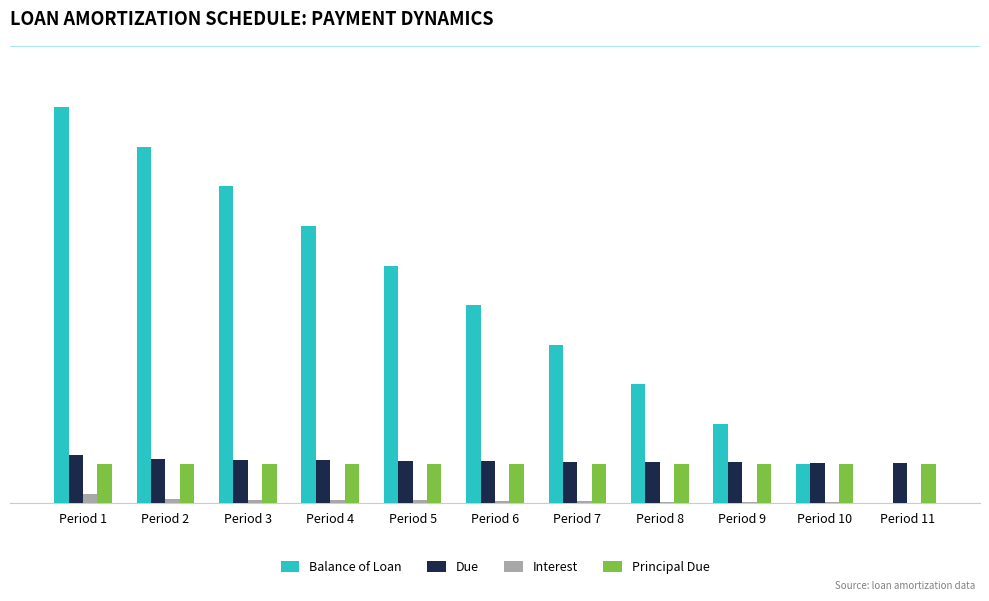

What are all the series names shown in the legend?

Balance of Loan, Due, Interest, Principal Due